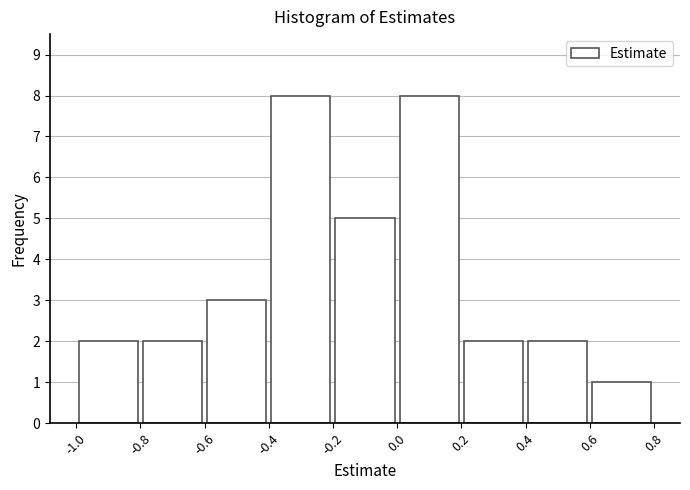

Reading left to right, transcribe this chart: for each bar, give the range it covers on the x-axis and its height. The values are not printed on the chart, so give them approximately, as read against the axis.

-1.0 to -0.8: 2
-0.8 to -0.6: 2
-0.6 to -0.4: 3
-0.4 to -0.2: 8
-0.2 to 0.0: 5
0.0 to 0.2: 8
0.2 to 0.4: 2
0.4 to 0.6: 2
0.6 to 0.8: 1